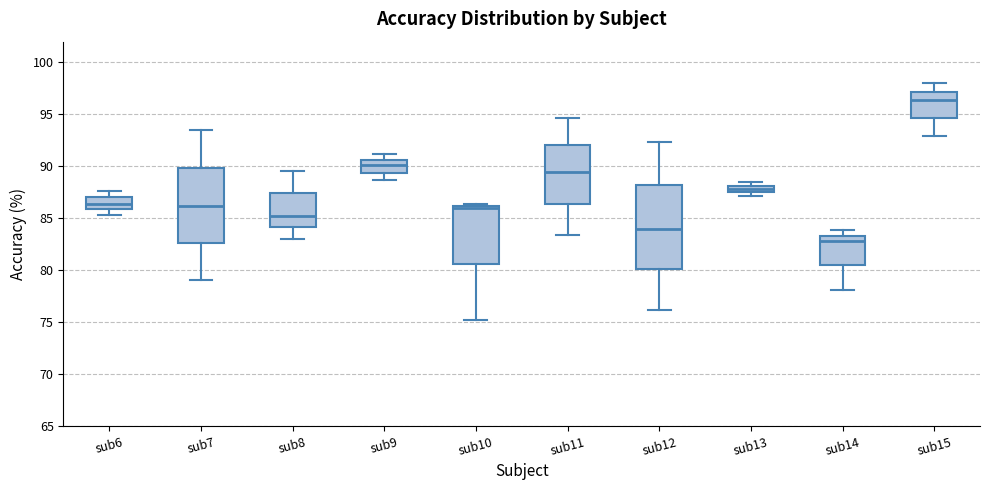

Where does the lower whisker of the box for sub15 end on the y-axis? The values are not printed on the chart, so give them approximately, as read against the axis.

93.0